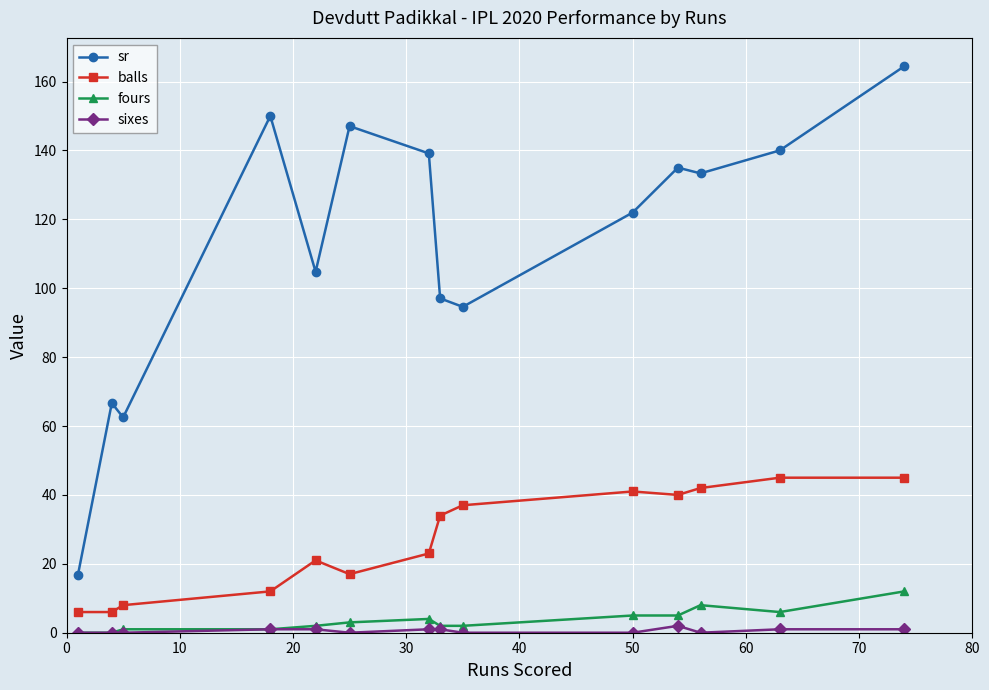

Which series has the largest range (max minus min)?

sr